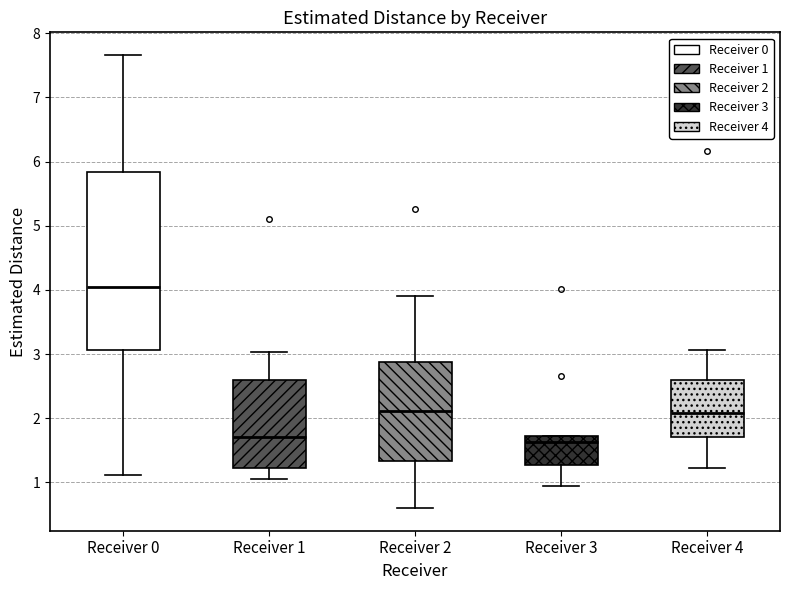

Reading left to right, transcribe this box plot: for each box, give where its median line is, the range the box spans, and where its two whiskers end, as read against the y-axis. The values are not printed on the chart, so give them approximately, as read against the axis.

Receiver 0: median 4.0, box 3.1 to 5.8, whiskers 1.1 to 7.7
Receiver 1: median 1.7, box 1.2 to 2.6, whiskers 1.1 to 3.0
Receiver 2: median 2.1, box 1.3 to 2.9, whiskers 0.6 to 3.9
Receiver 3: median 1.6, box 1.3 to 1.7, whiskers 0.9 to 1.7
Receiver 4: median 2.1, box 1.7 to 2.6, whiskers 1.2 to 3.1